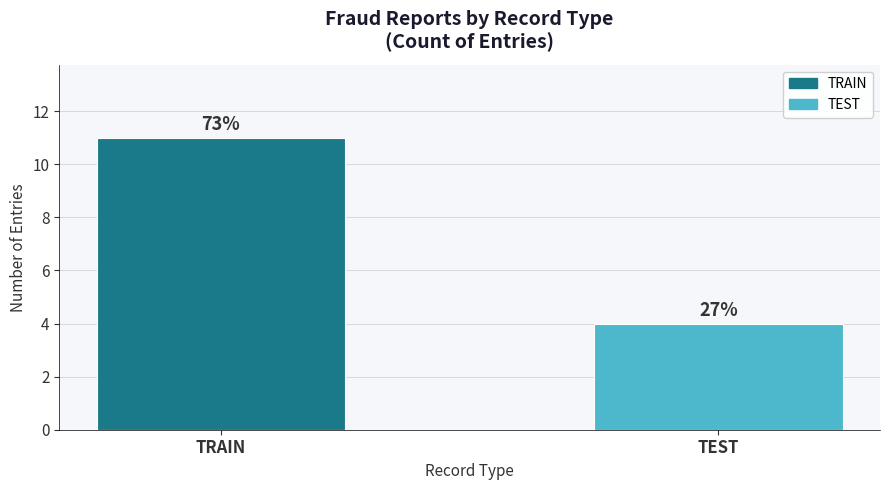

What is the label of the 2nd bar from the right?

TRAIN